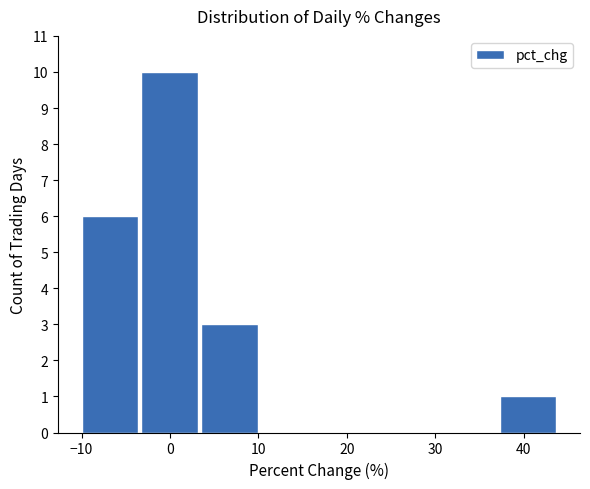

Reading left to right, list every bar in this chart as the range it spans on the x-axis followed by its height. Neither the bar edges nor the heights are printed on the chart, so give them approximately, as read against the axes.

-10 to -3: 6
-3 to 4: 10
4 to 10: 3
10 to 17: 0
17 to 24: 0
24 to 31: 0
31 to 37: 0
37 to 44: 1